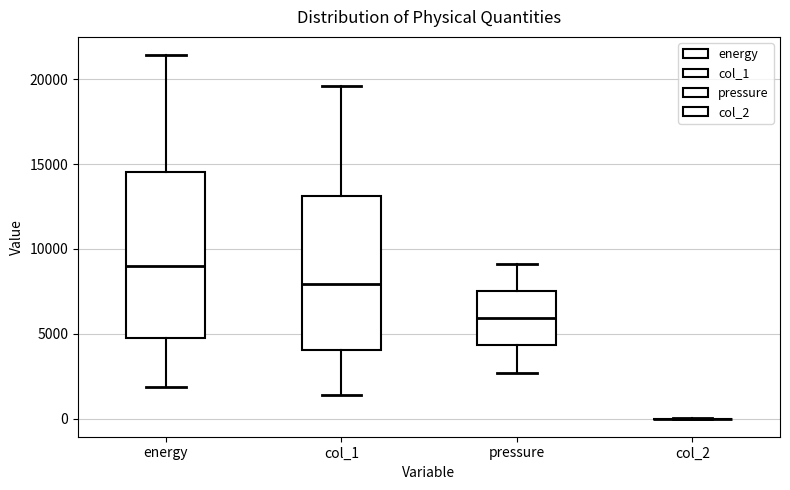

Which box is the tallest, from its lower edge to its upper edge?

energy